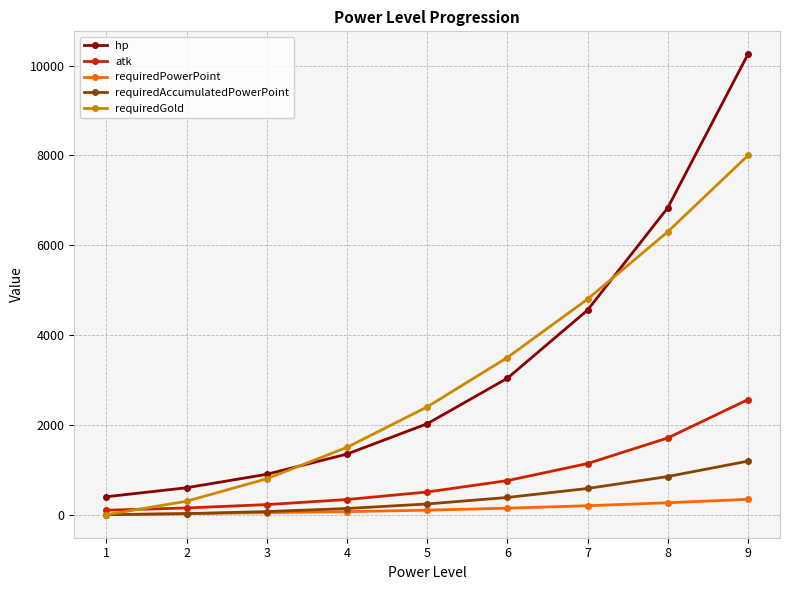

What is the value of the requiredAccumulatedPowerPoint point at the 3rd from the left?

70